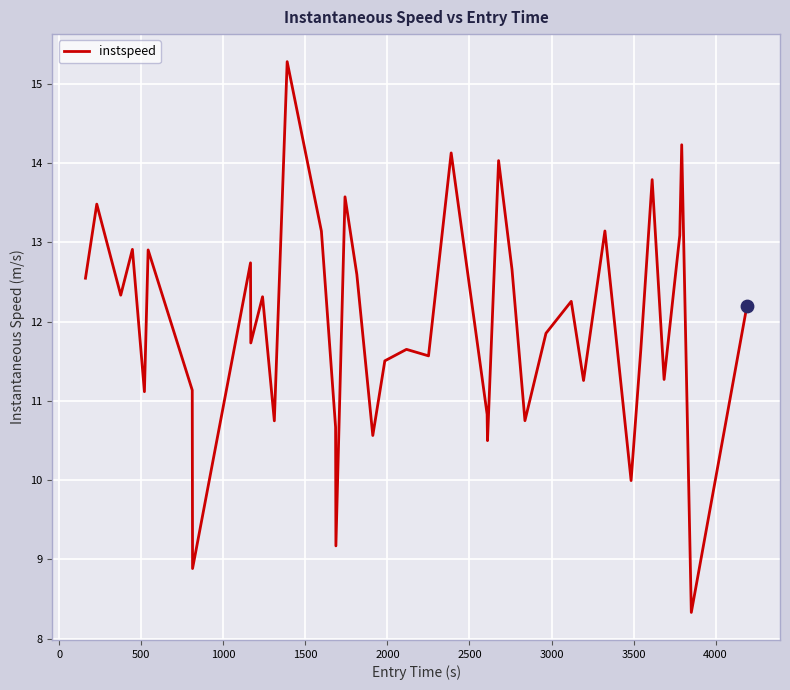

What is the difference between the maximum and minimum values?

7.0